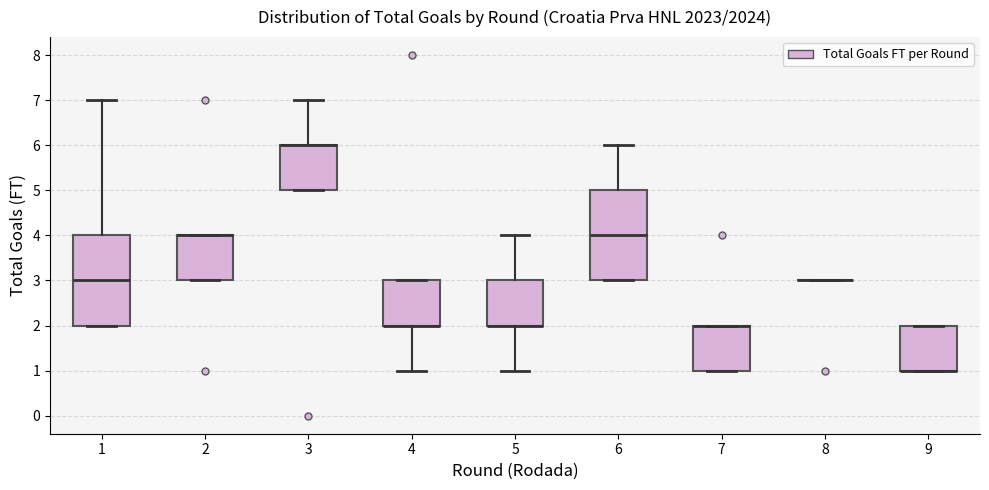

Reading left to right, read every box against the y-axis: the position of its median line, the range the box covers, and the ends of its whiskers. The values are not printed on the chart, so give them approximately, as read against the axis.

1: median 3, box 2 to 4, whiskers 2 to 7
2: median 4 (drawn on the box's upper edge), box 3 to 4, whiskers 3 to 4
3: median 6 (drawn on the box's upper edge), box 5 to 6, whiskers 5 to 7
4: median 2 (drawn on the box's lower edge), box 2 to 3, whiskers 1 to 3
5: median 2 (drawn on the box's lower edge), box 2 to 3, whiskers 1 to 4
6: median 4, box 3 to 5, whiskers 3 to 6
7: median 2 (drawn on the box's upper edge), box 1 to 2, whiskers 1 to 2
8: box collapsed to a line at 3, whiskers 3 to 3
9: median 1 (drawn on the box's lower edge), box 1 to 2, whiskers 1 to 2